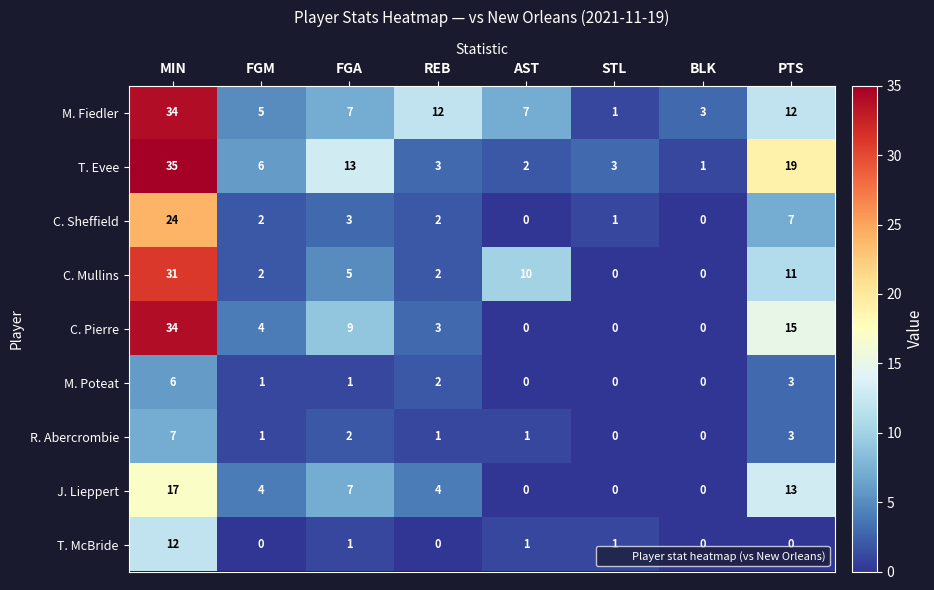

Which category has the highest value in the C. Mullins series?

MIN